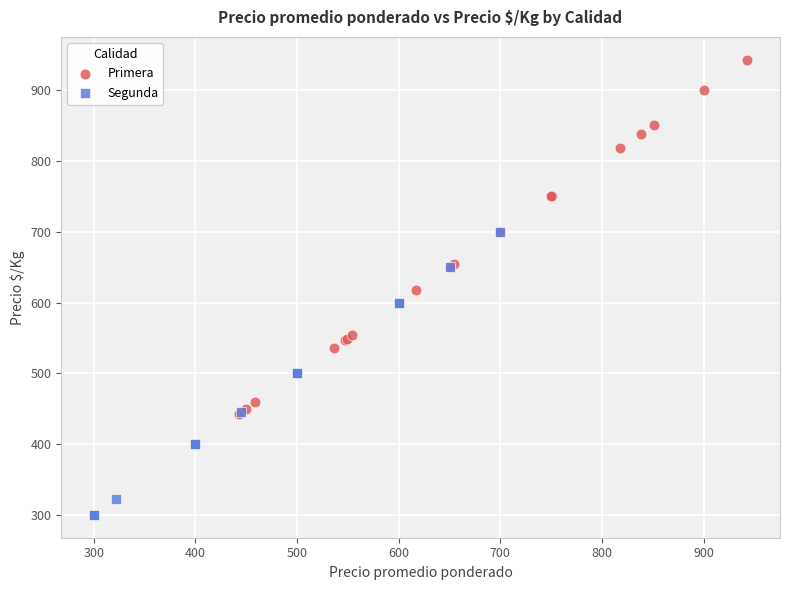

Which series reaches the minimum Y coordinate?

Segunda